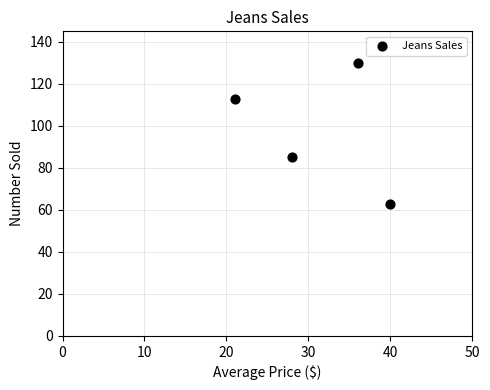

What Y value in the scatter plot is closest to 96?

85